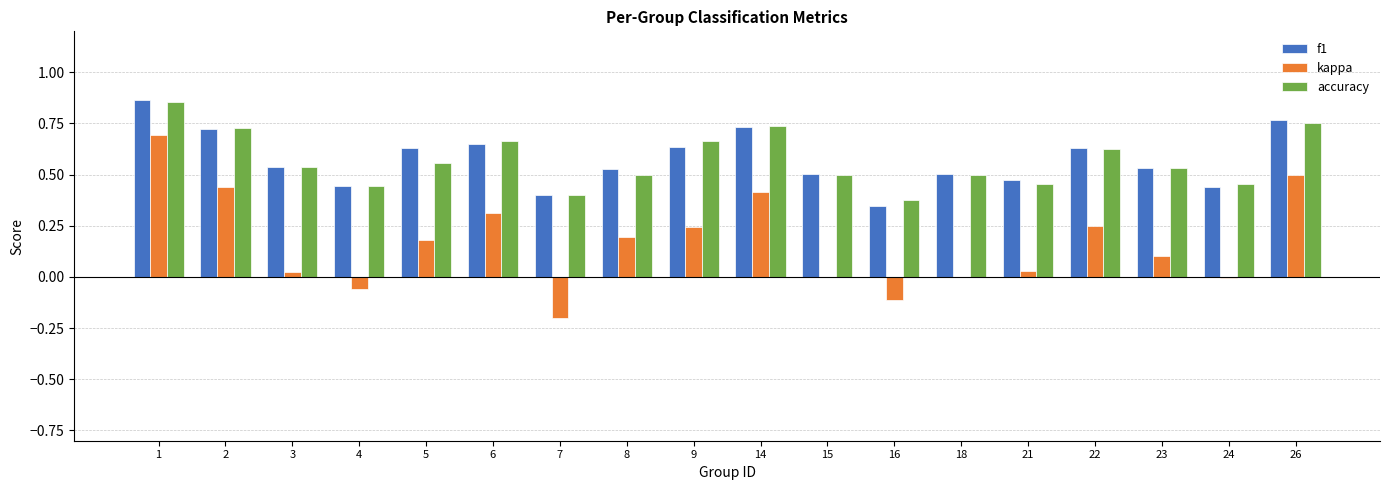

Is the value of f1 at 23 greater than the value of accuracy at 24?

Yes